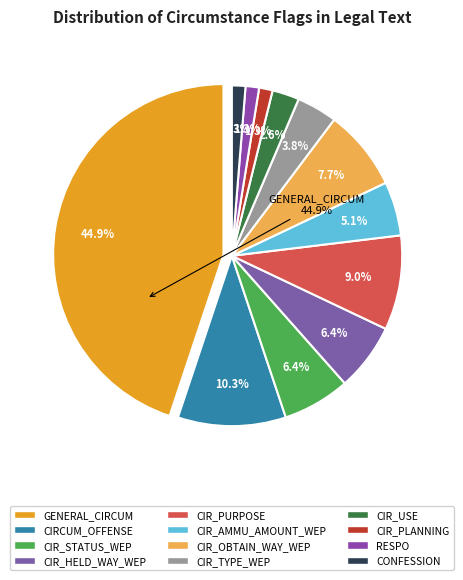

True or false: CIRCUM_OFFENSE accounts for 2% of the total.

False